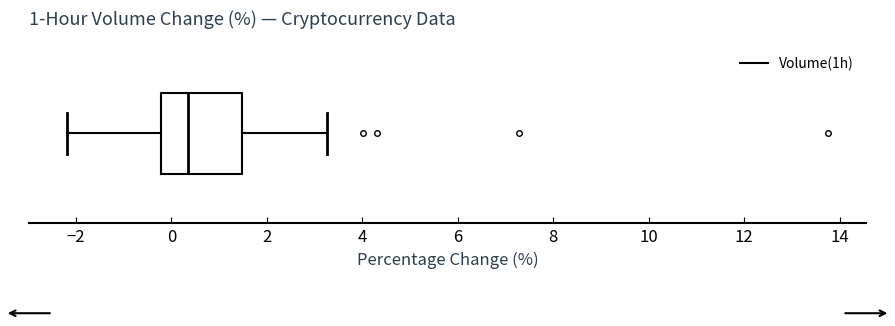

Transcribe this box plot: give where the median line is, the range the box spans, and where the two whiskers end, as read against the x-axis. The values are not printed on the chart, so give them approximately, as read against the axis.

median 0.4, box -0.2 to 1.4, whiskers -2.2 to 3.2